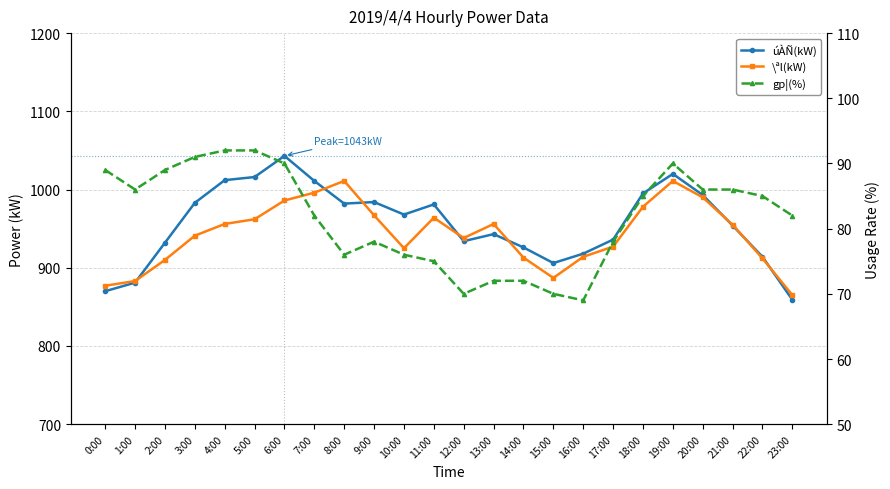

What is the lowest value of the gp¦(%) series?

69